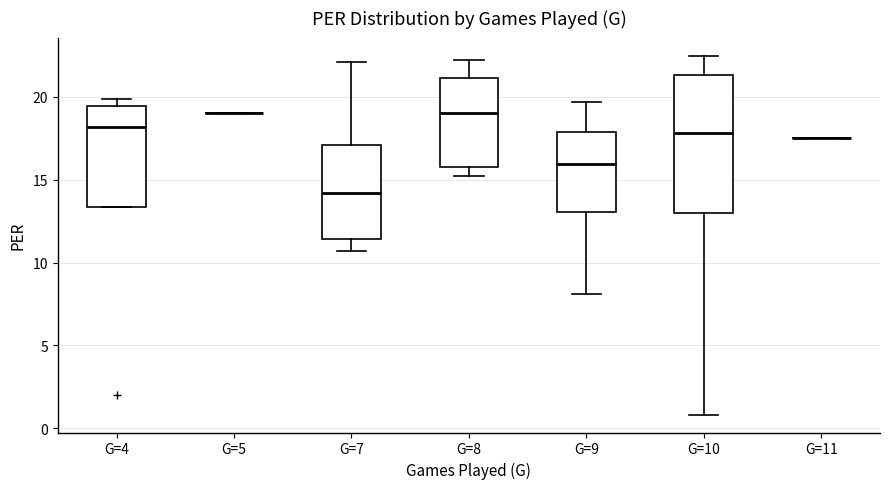

Where does the median line of the box for G=10 sit on the y-axis? The values are not printed on the chart, so give them approximately, as read against the axis.

18.0